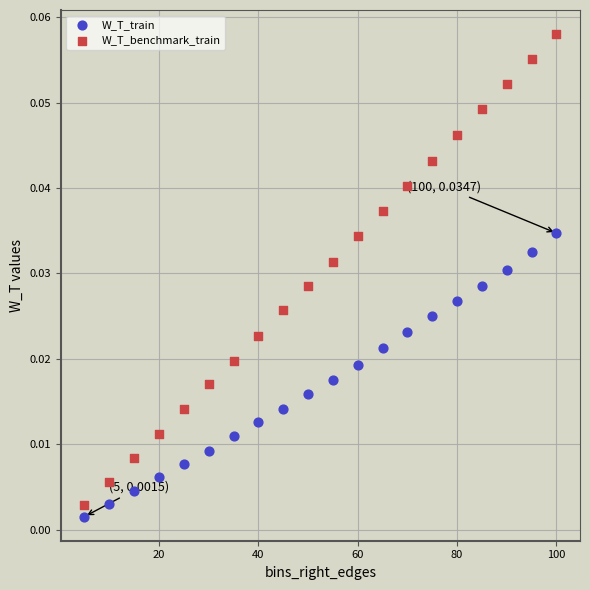

What is the X range (max minus min) for the scatter plot?

95.0